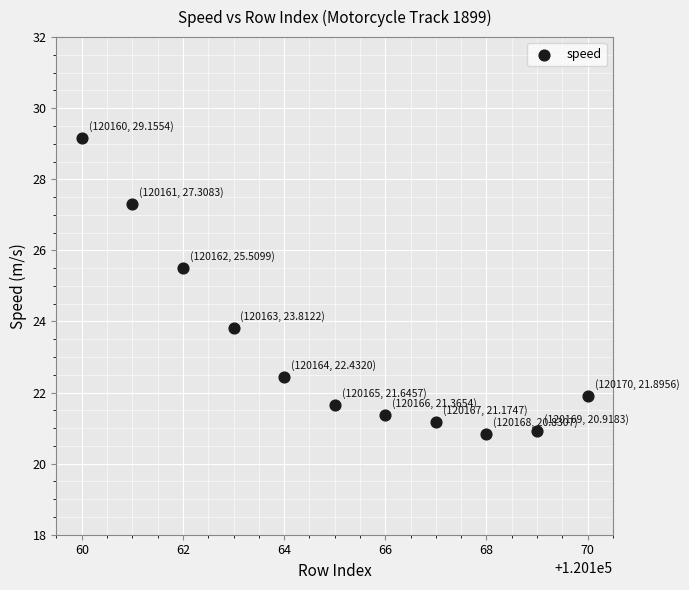

What Y value in the scatter plot is closest to 24?

23.8